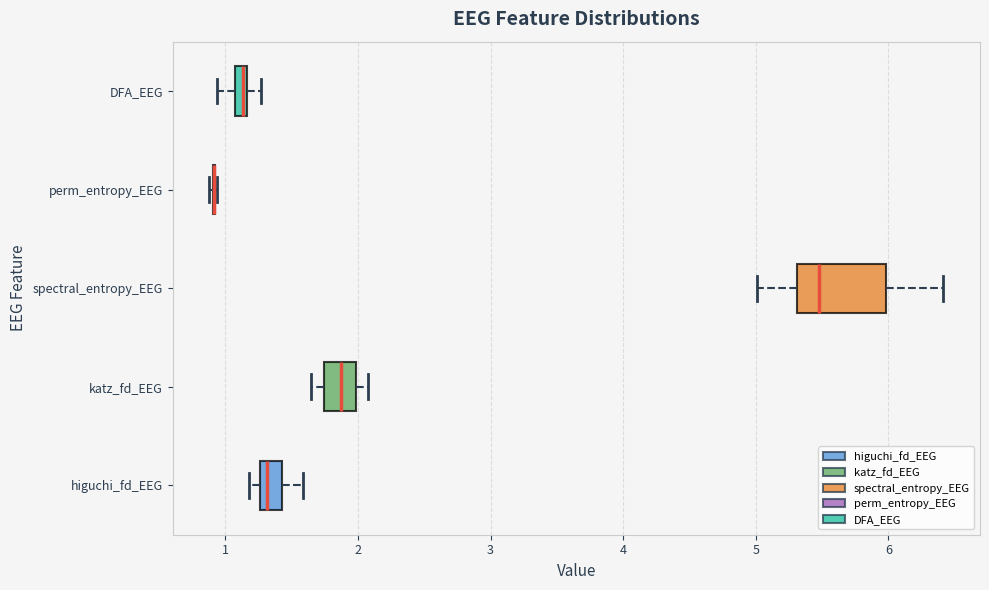

Comparing the boxes themselves (not the whiskers), which one is the widest?

spectral_entropy_EEG